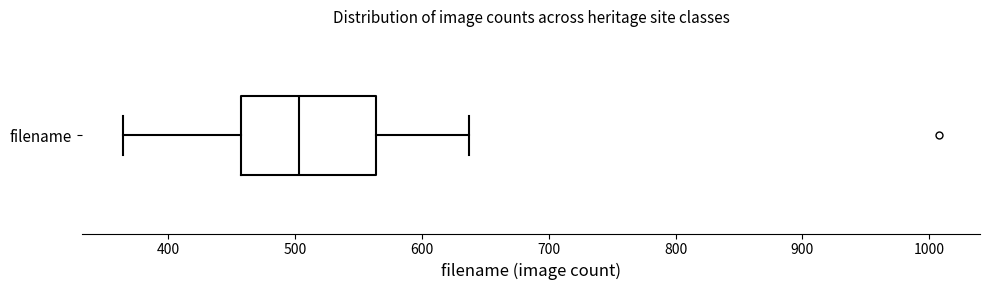

Where does the left whisker of the box for filename end on the x-axis? The values are not printed on the chart, so give them approximately, as read against the axis.

360